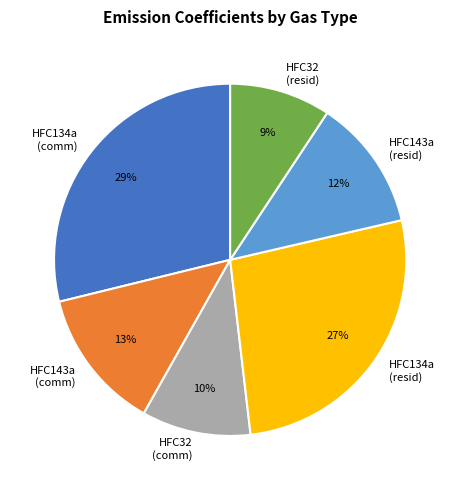

Which slice is the largest?

HFC134a (comm)